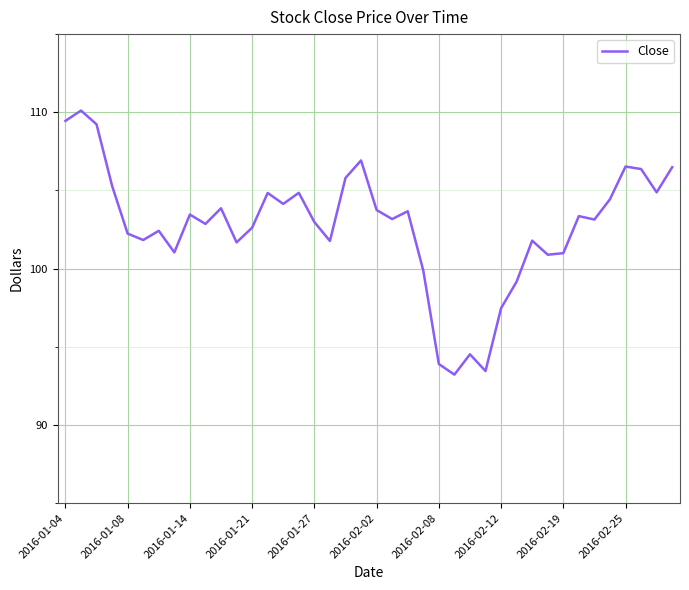

What is the greatest value displayed?

110.1